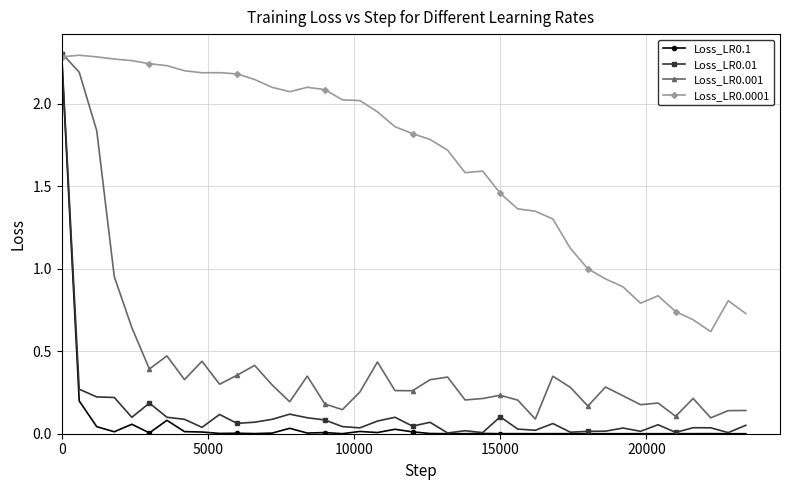

True or false: Loss_LR0.01 has more than 1 points higher than both neighbors.

True